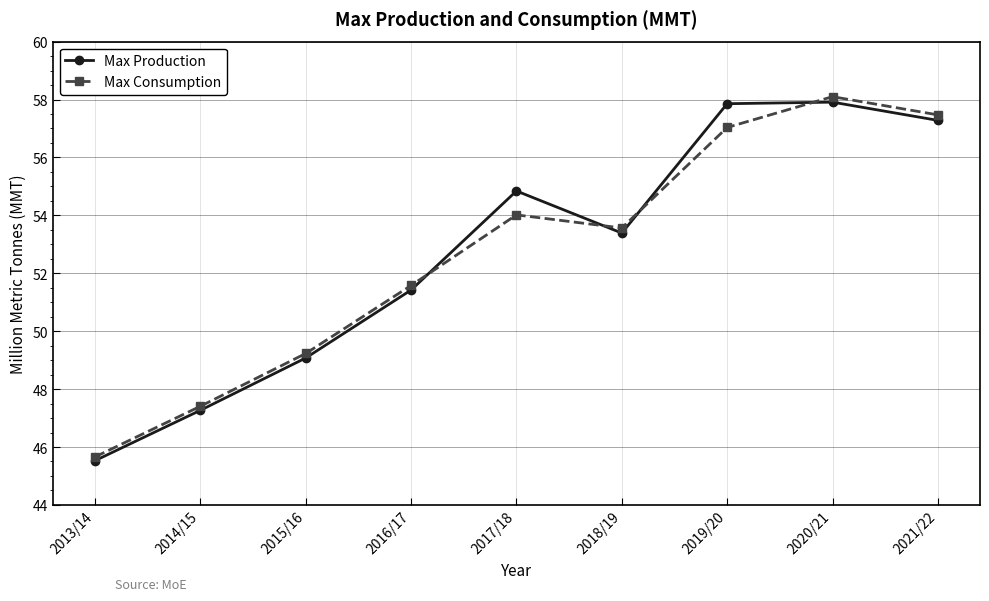

After their last crossing, which series has the higher values: Max Production or Max Consumption?

Max Consumption